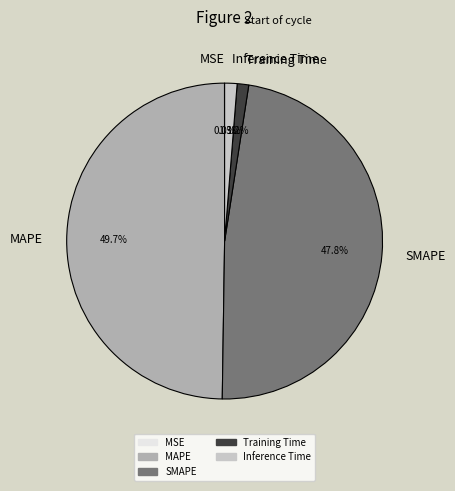

What is the largest slice in the pie chart?

MAPE